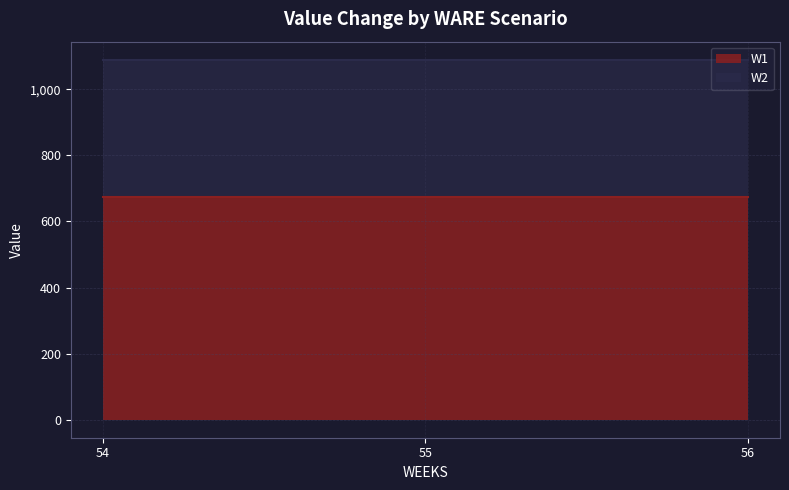

What is the sum of the W2 values at 55 and 54?

832.6